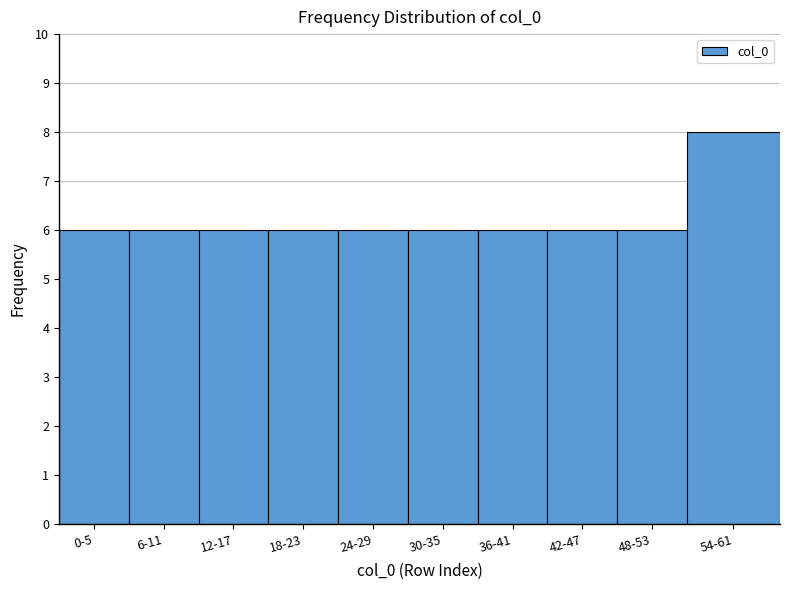

Reading left to right, transcribe all the data shown in this chart.

0-5=6	6-11=6	12-17=6	18-23=6	24-29=6	30-35=6	36-41=6	42-47=6	48-53=6	54-61=8